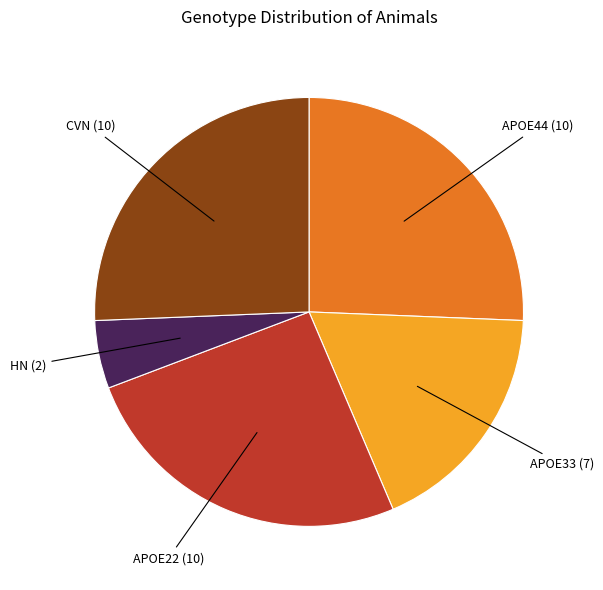

Is there any slice that represents more than half of the pie?

No